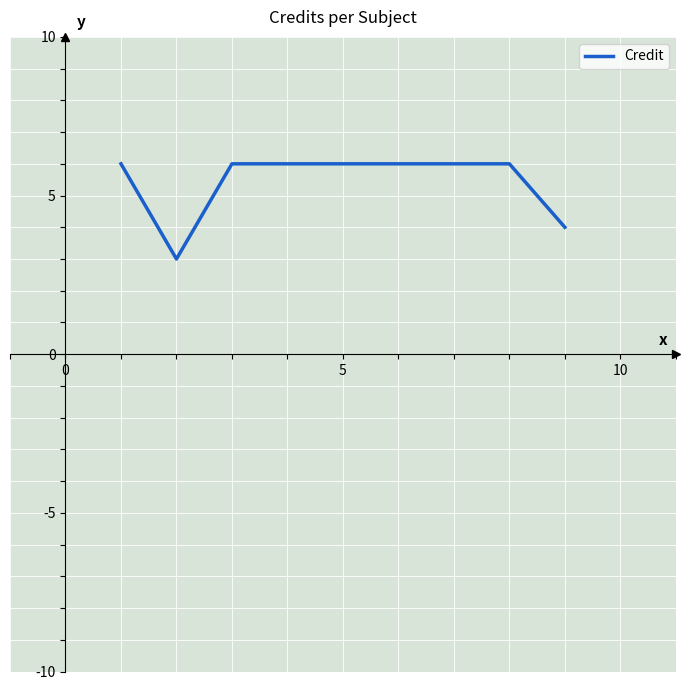

Does the chart have visible grid lines?

Yes